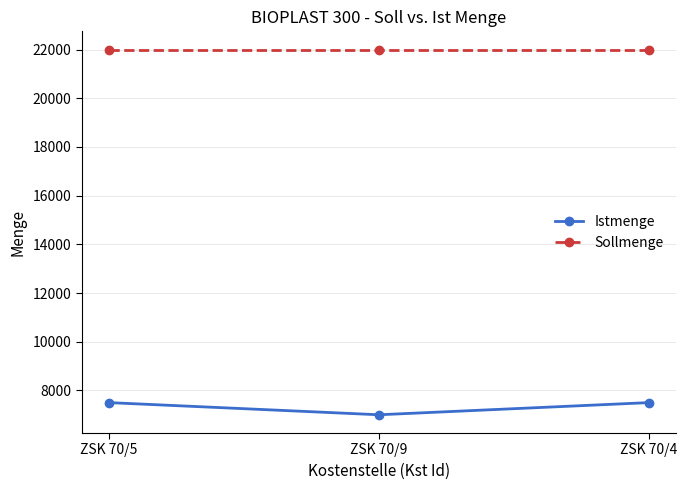

Reading right to left, extract all data points from this chart.

Istmenge: 7500	7000	7500
Sollmenge: 22000	22000	22000